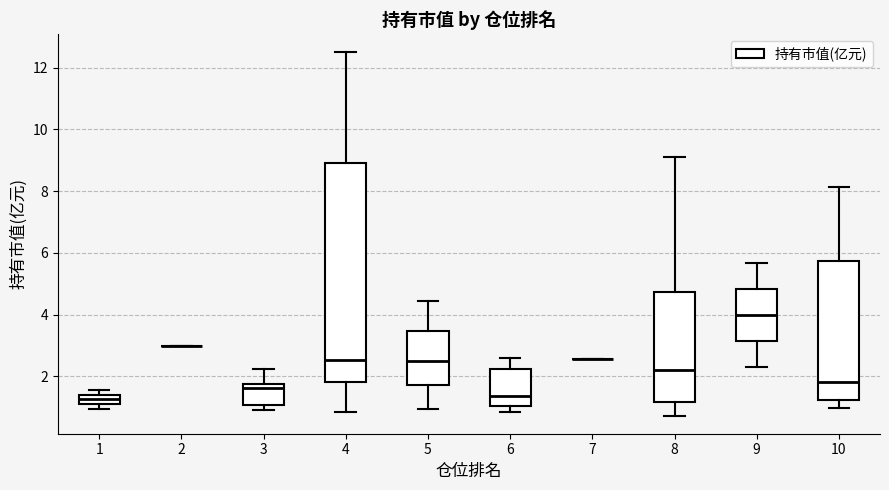

Reading left to right, read every box against the y-axis: the position of its median line, the range the box covers, and the ends of its whiskers. The values are not printed on the chart, so give them approximately, as read against the axis.

1: median 1.2, box 1.0 to 1.4, whiskers 1.0 (just below the box's lower edge) to 1.6
2: box collapsed to a line at 3.0, whiskers 3.0 to 3.0
3: median 1.6, box 1.0 to 1.8, whiskers 0.8 to 2.2
4: median 2.6, box 1.8 to 9.0, whiskers 0.8 to 12.4
5: median 2.6, box 1.8 to 3.4, whiskers 1.0 to 4.4
6: median 1.4, box 1.0 to 2.2, whiskers 0.8 to 2.6
7: box collapsed to a line at 2.6, whiskers 2.6 to 2.6
8: median 2.2, box 1.2 to 4.8, whiskers 0.8 to 9.2
9: median 4.0, box 3.2 to 4.8, whiskers 2.4 to 5.6
10: median 1.8, box 1.2 to 5.8, whiskers 1.0 to 8.2